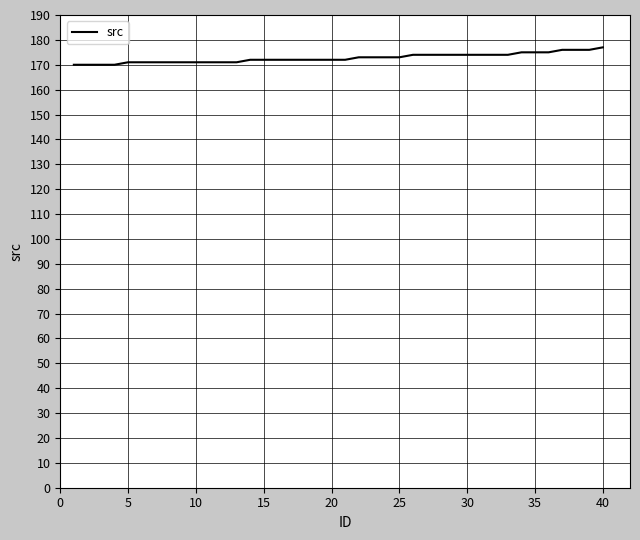

What is the difference between the maximum and minimum values?

7